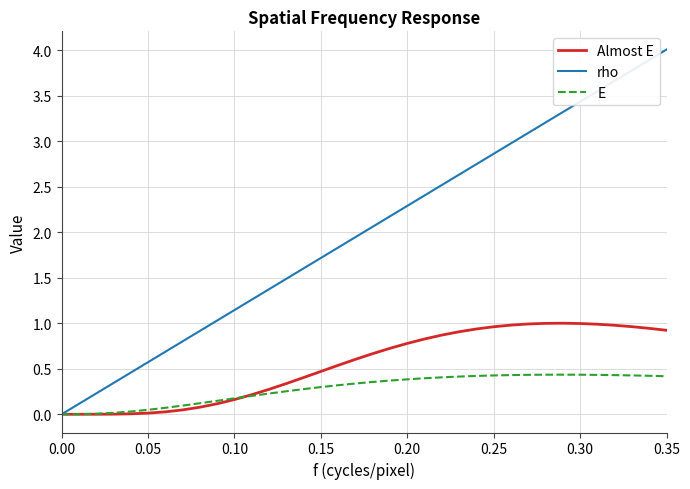

Is this an area chart (filled region under the line)?

No